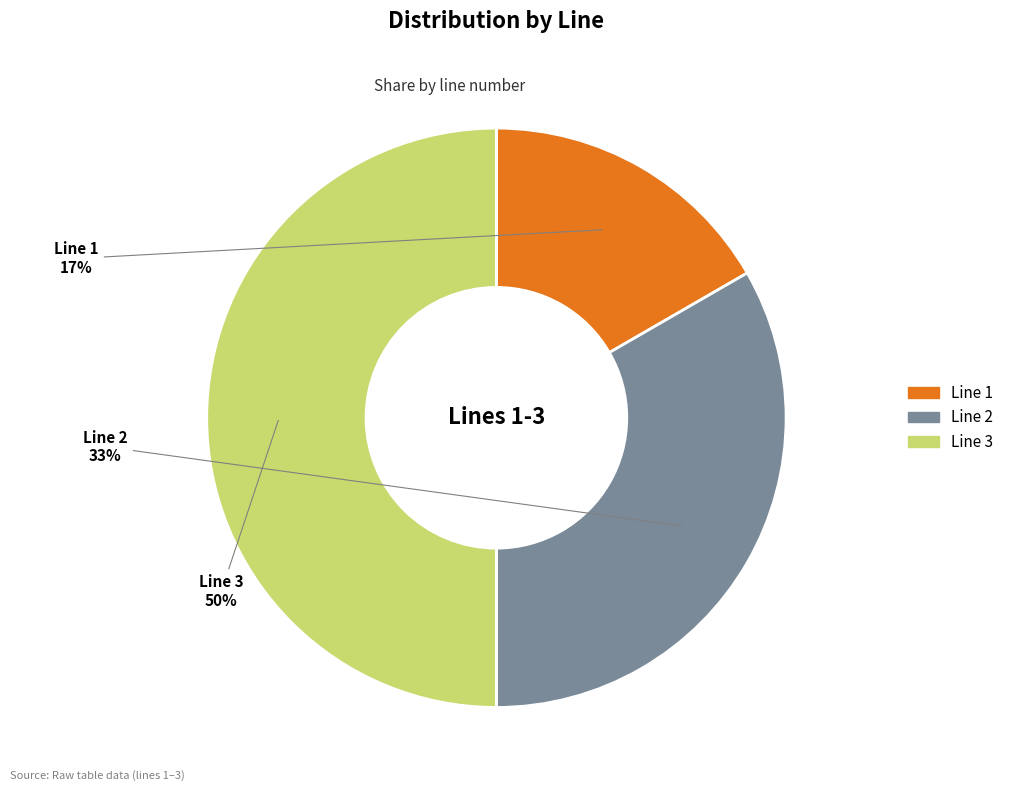

What percentage is the Line 1 slice, to the nearest percent?

17%